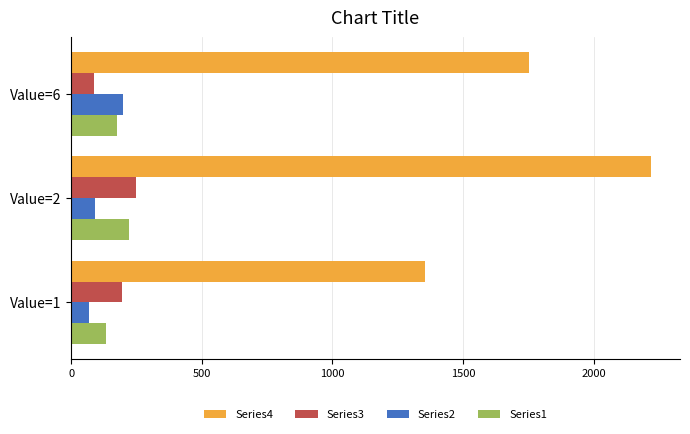

Count the number of categories in the chart.

3